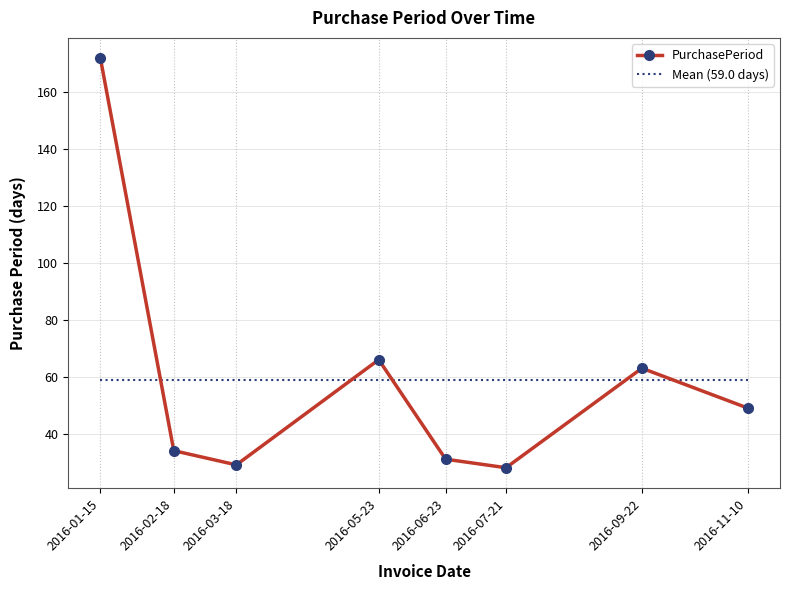

What is the difference between the values at 2016-11-10 and 2016-09-22?

14